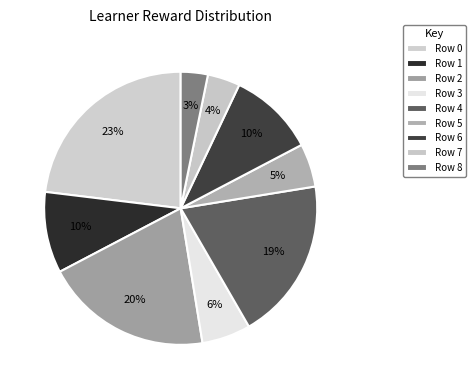

The Row 2 slice represents 30% of the pie. True or false?

False